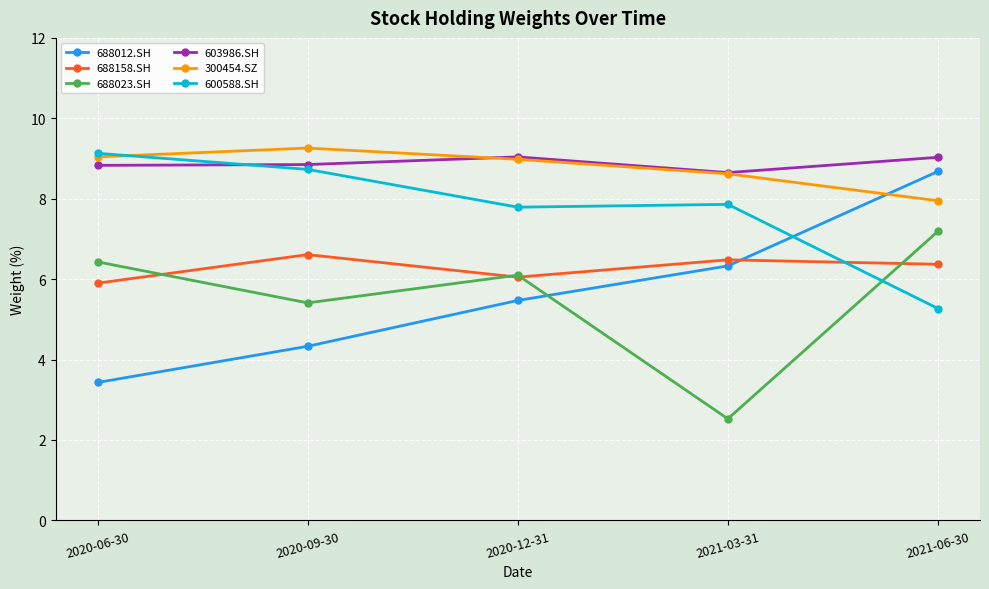

Is it true that 688023.SH equals 8.5 at 2020-09-30?

False